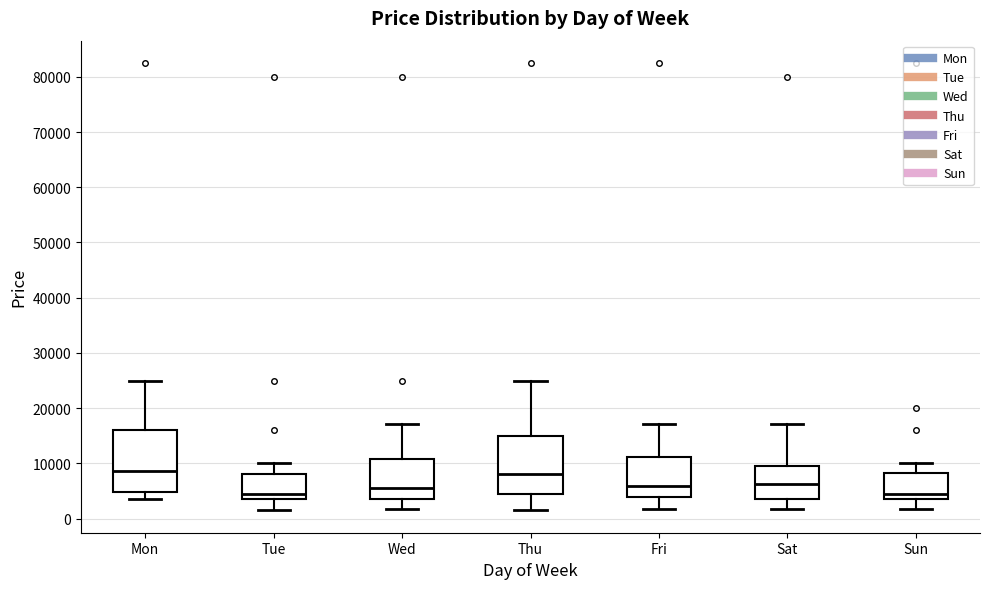

Where does the upper whisker of the box for Thu end on the y-axis? The values are not printed on the chart, so give them approximately, as read against the axis.

25000